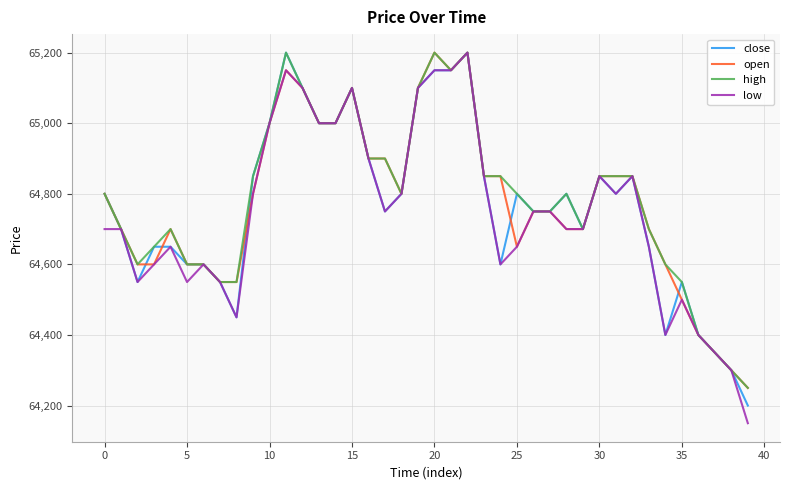

What is the average value of the close series?

64761